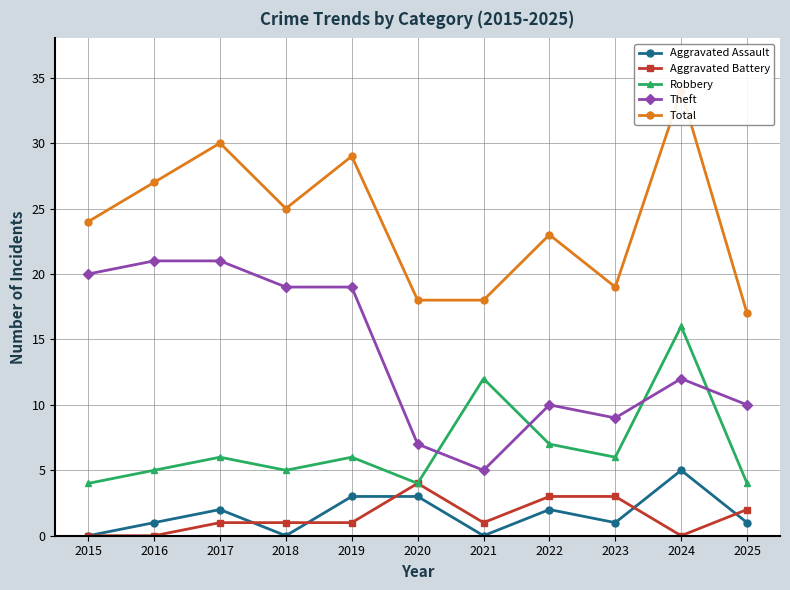

At which label does Aggravated Assault first exceed 1?

2017